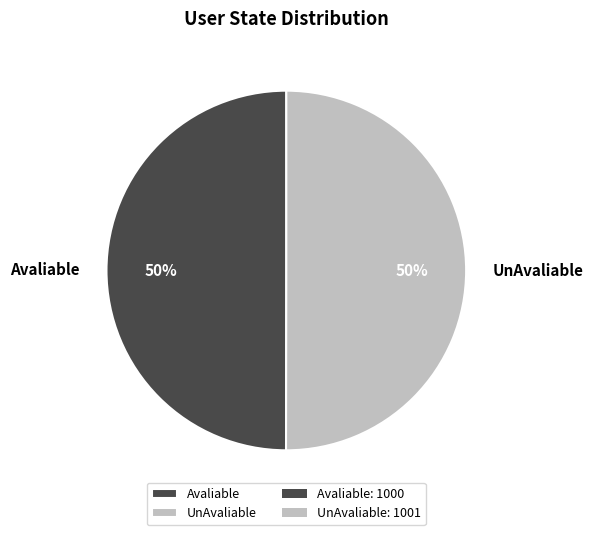

True or false: UnAvaliable accounts for 50% of the total.

True